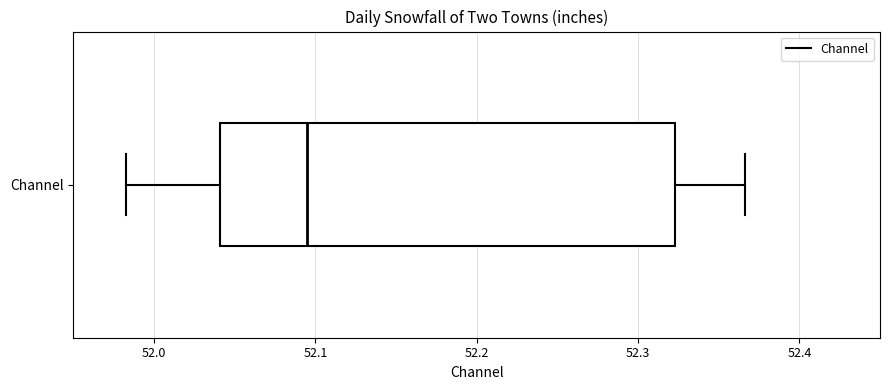

Where is the left edge of the box for Channel on the x-axis? The values are not printed on the chart, so give them approximately, as read against the axis.

52.04